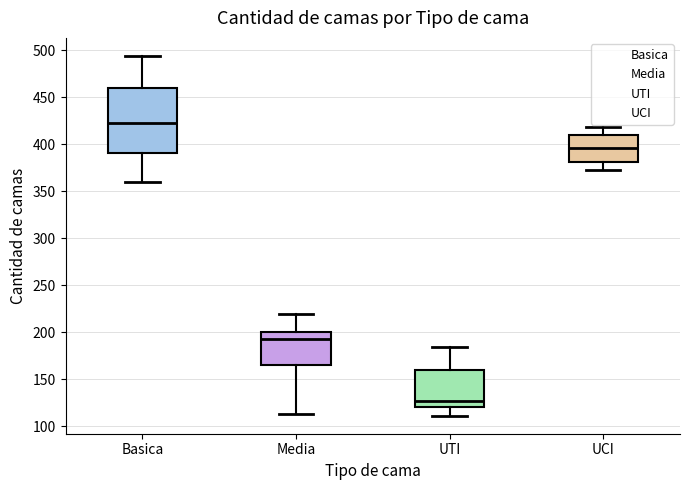

Reading left to right, read every box against the y-axis: the position of its median line, the range the box covers, and the ends of its whiskers. The values are not printed on the chart, so give them approximately, as read against the axis.

Basica: median 425, box 390 to 460, whiskers 360 to 495
Media: median 195, box 165 to 200, whiskers 115 to 220
UTI: median 125, box 120 to 160, whiskers 110 to 185
UCI: median 395, box 380 to 410, whiskers 375 to 420